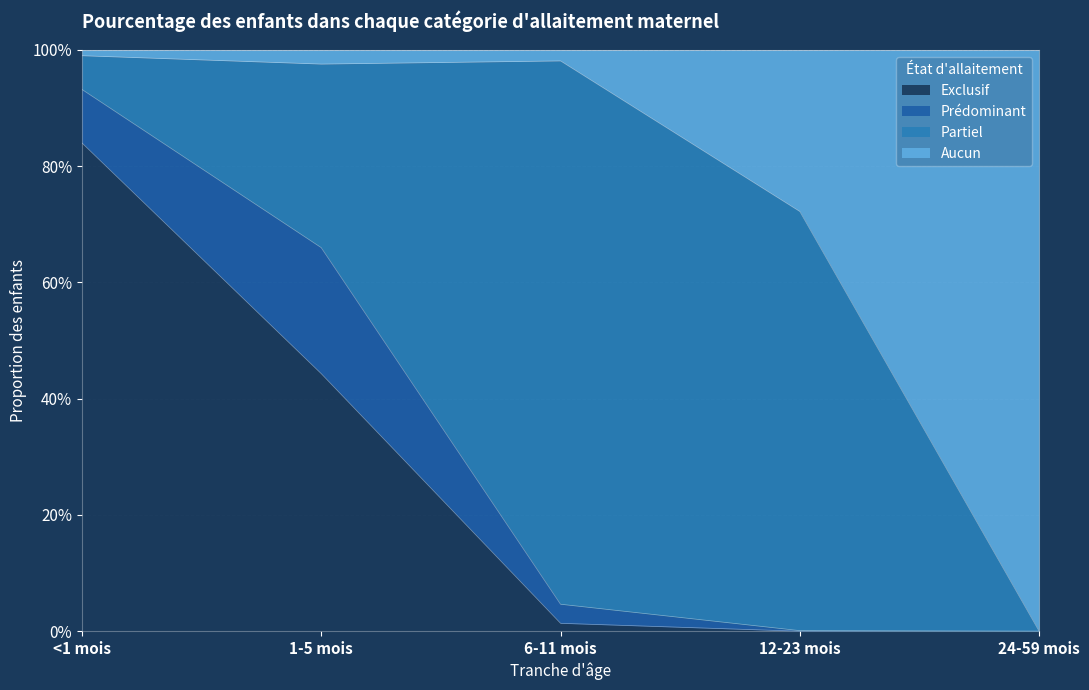

What are all the series names shown in the legend?

Exclusif, Prédominant, Partiel, Aucun